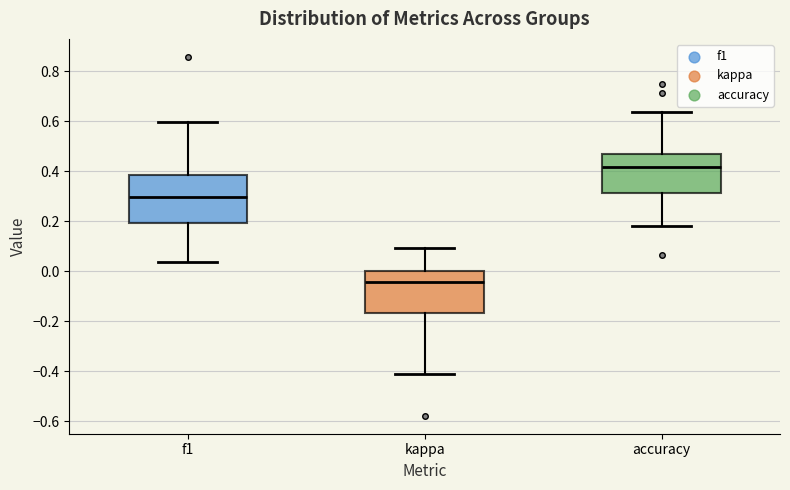

Where does the median line of the box for accuracy sit on the y-axis? The values are not printed on the chart, so give them approximately, as read against the axis.

0.42